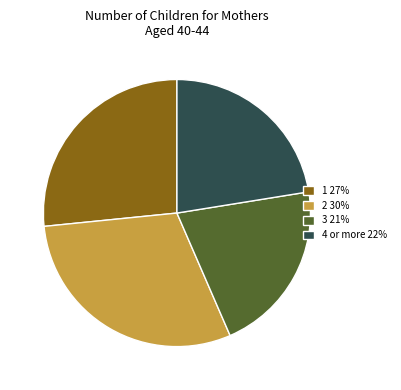

Which slice is the smallest?

3 21%